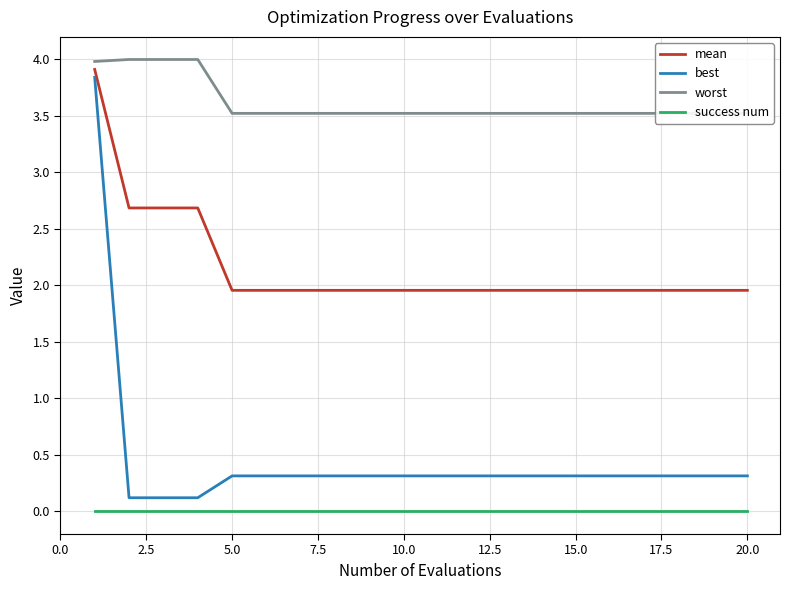

True or false: best and success num cross at least once.

False